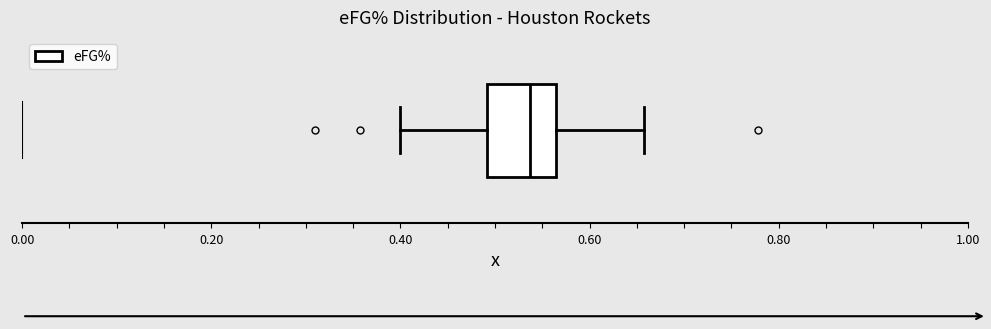

Read this box plot against the x-axis: the position of the median line, the range covered by the box, and the ends of both whiskers. The values are not printed on the chart, so give them approximately, as read against the axis.

median 0.54, box 0.50 to 0.56, whiskers 0.40 to 0.66